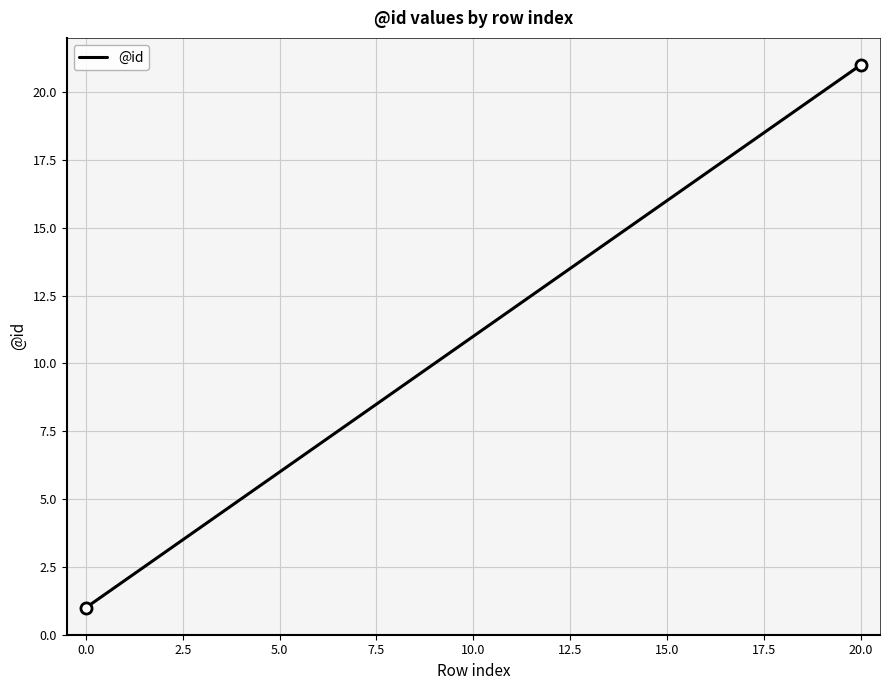

What is the sum of all values?

231